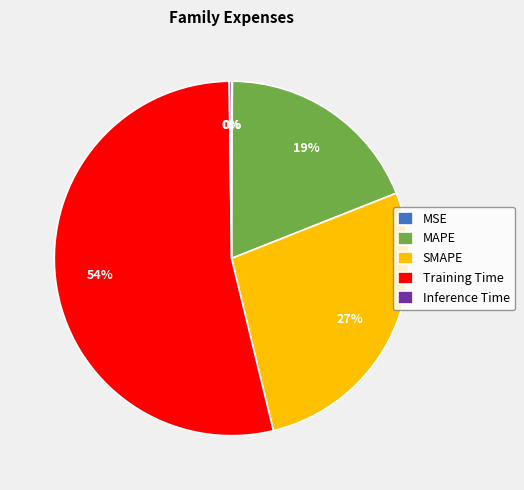

Is there a majority slice in this chart?

Yes